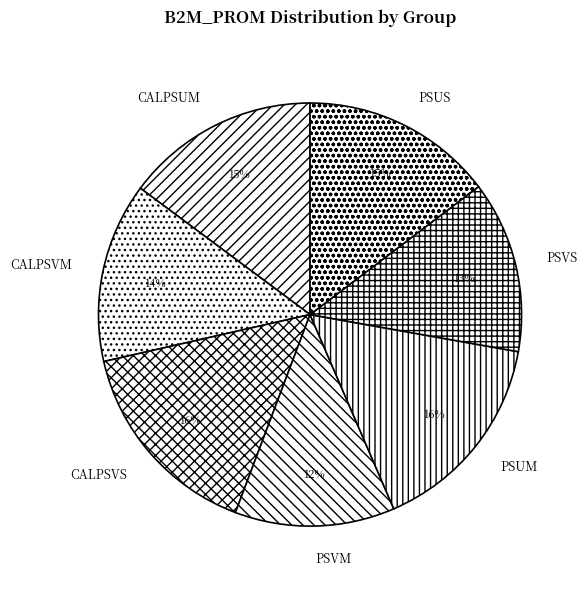

Is it true that PSVM is 2% of the pie?

False